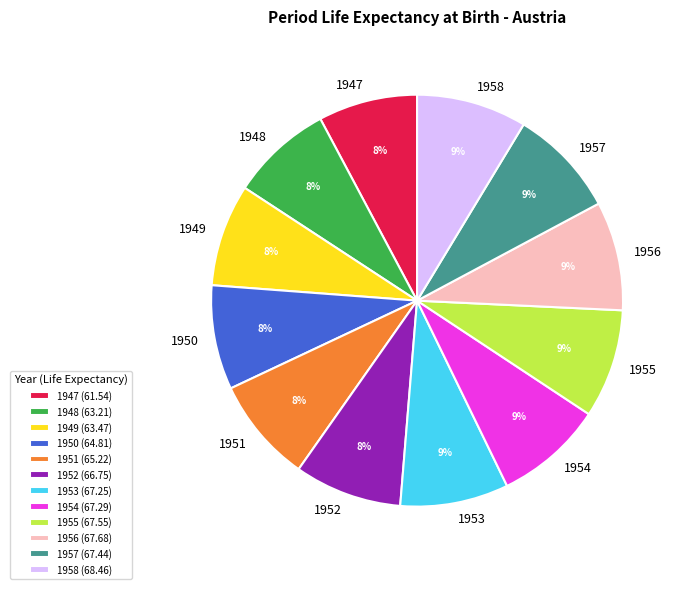

To the nearest percent, what percentage of the pie is 1952?

8%